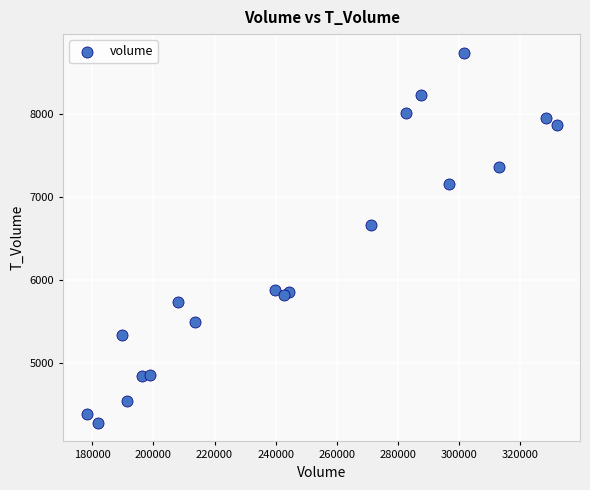

What Y value in the scatter plot is closest to 6506?

6662